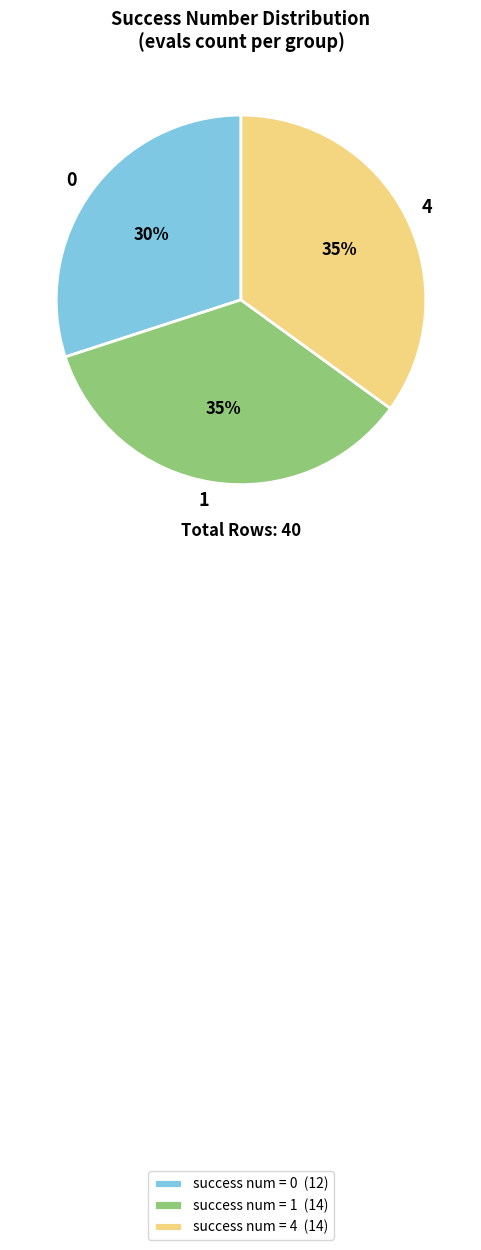

Do success num = 1 (14) and success num = 4 (14) together represent more than half of the pie?

Yes